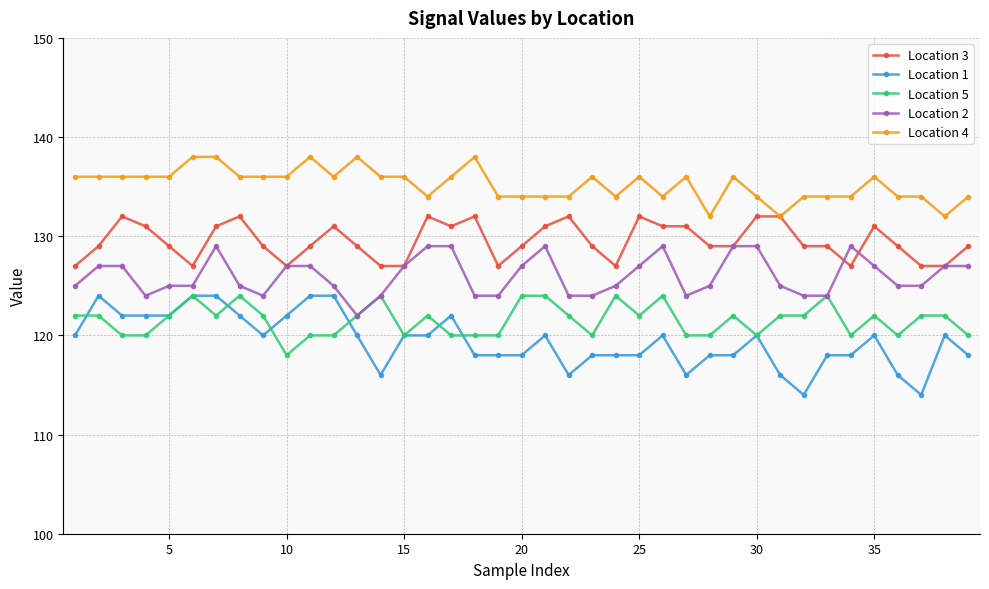

At how many categories does at least one series exceed 114?

39